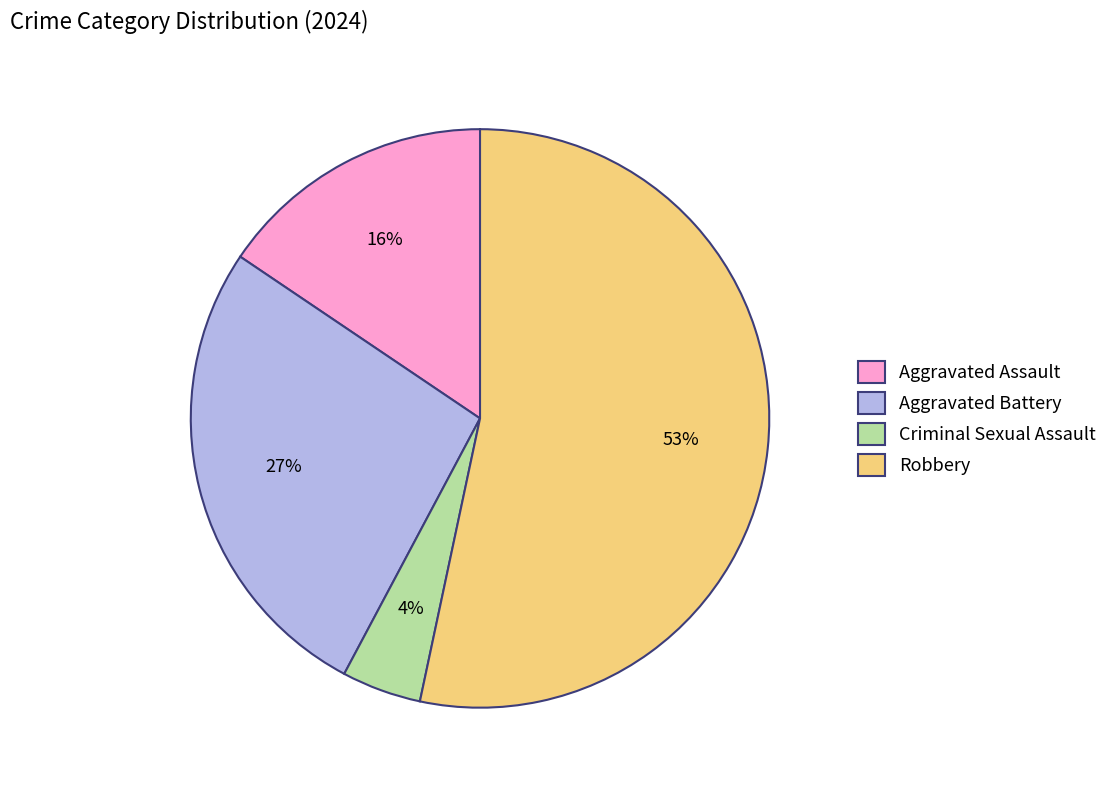

True or false: Robbery accounts for 53% of the total.

True